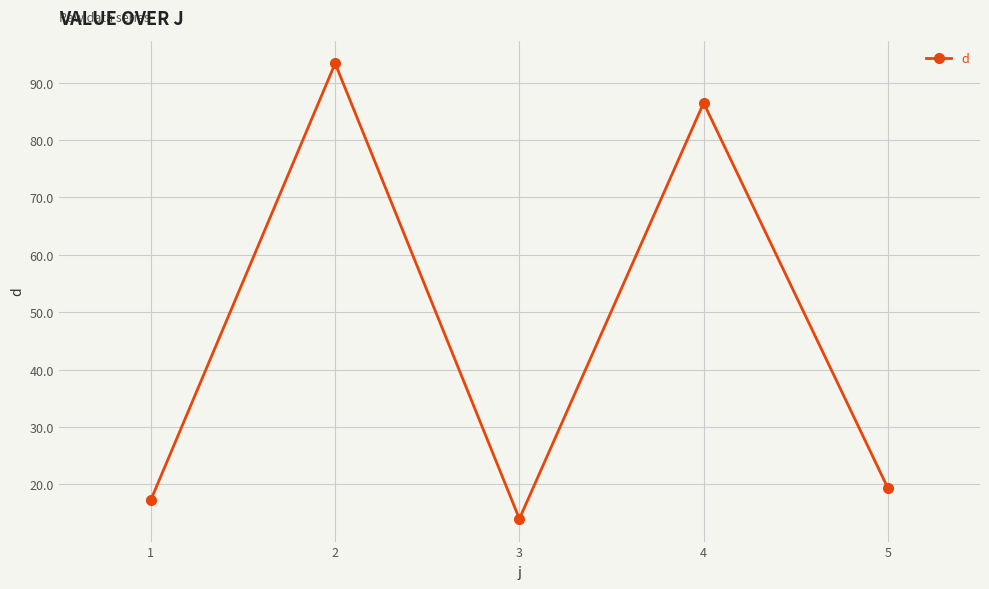

What is the smallest value displayed?

14.0